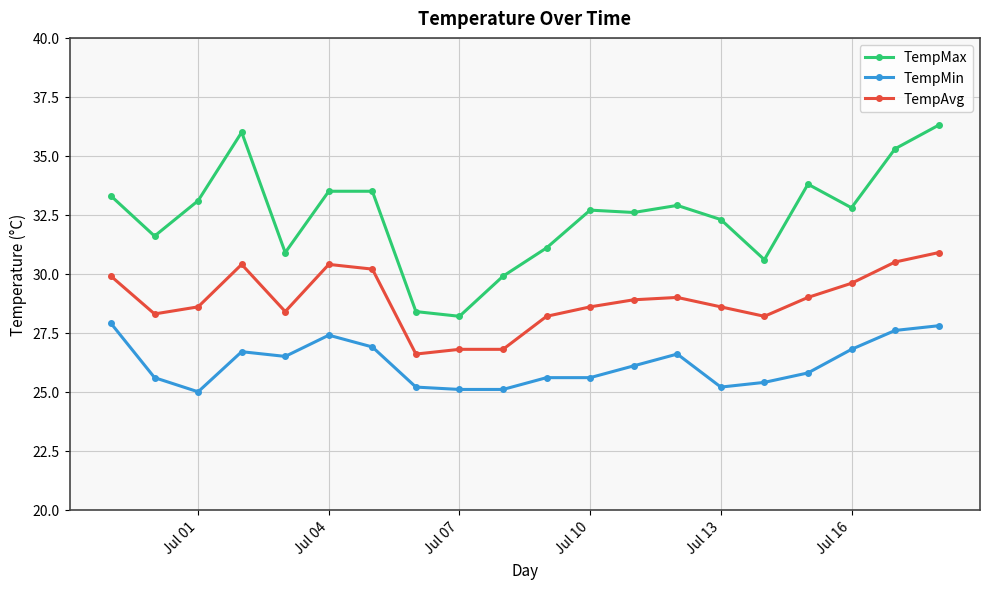

True or false: TempMin and TempAvg intersect in this chart.

False